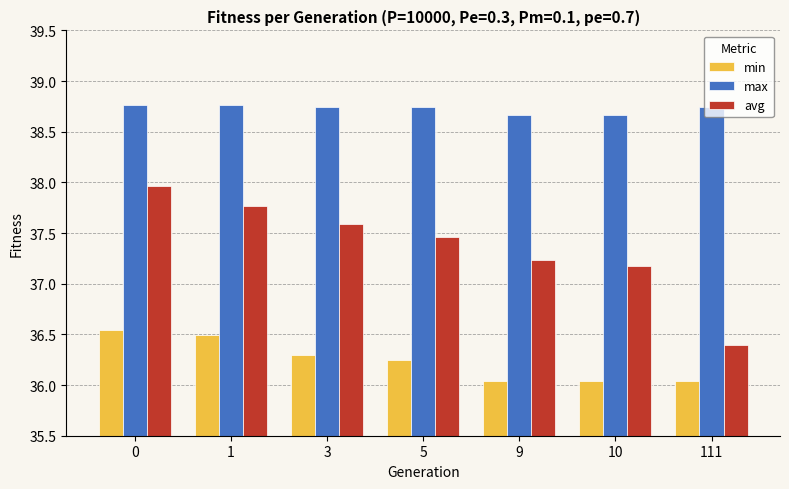

What are all the series names shown in the legend?

min, max, avg